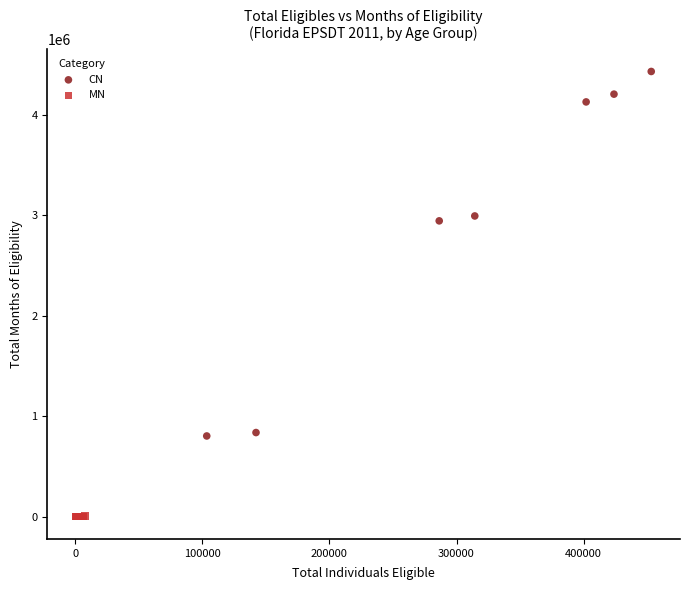

Which series has the widest spread of Y values?

CN